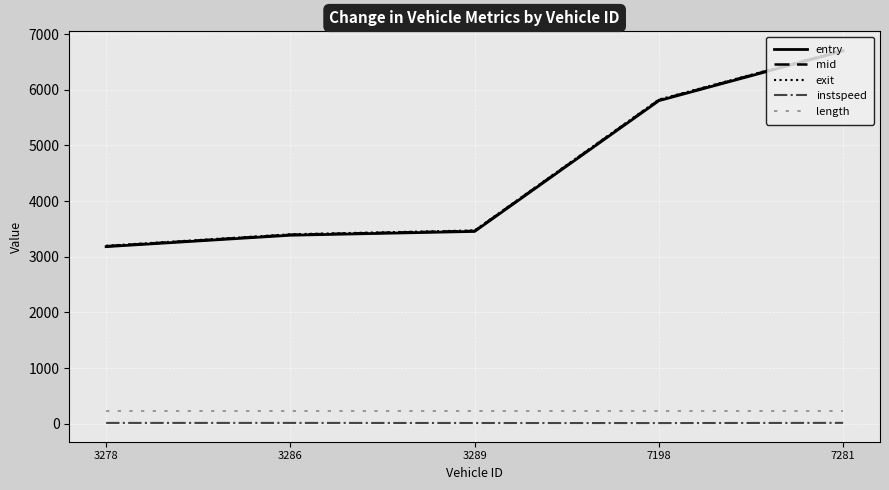

Is the value of length at 7281 greater than the value of mid at 7198?

No